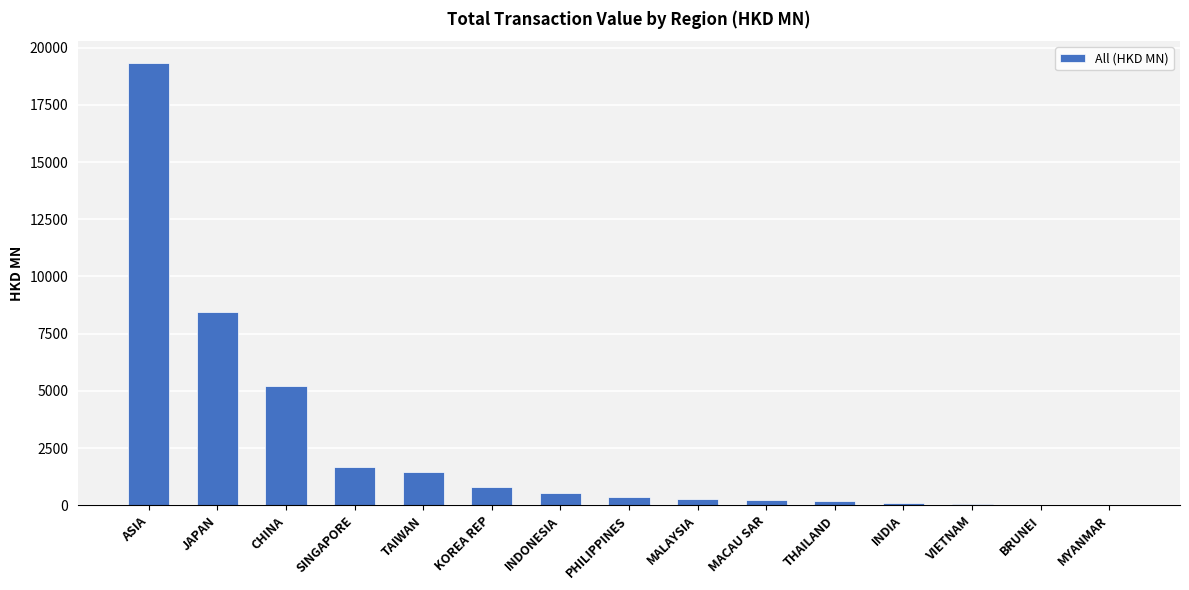

Which has a higher value, VIETNAM or JAPAN?

JAPAN